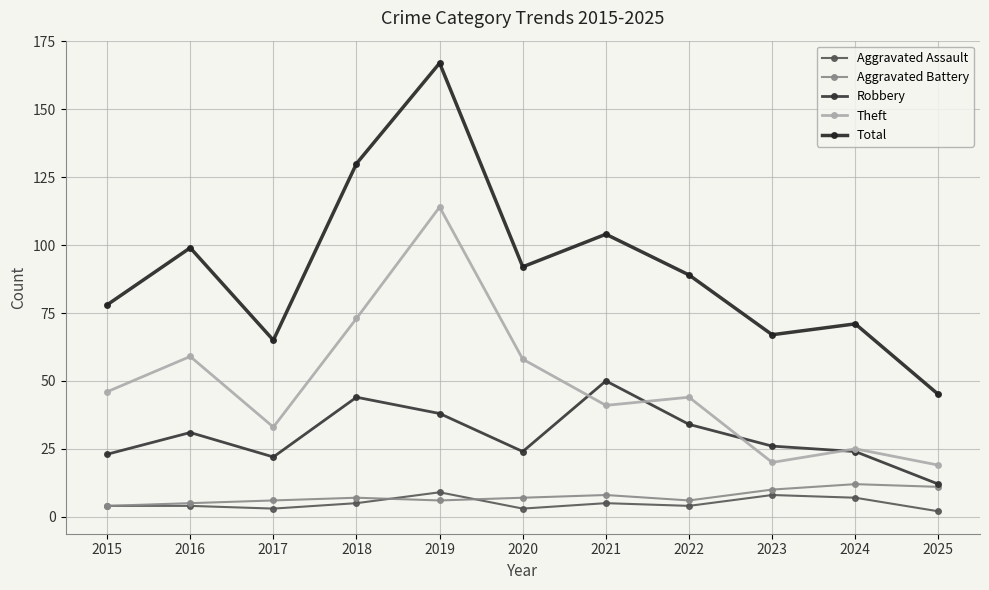

Count the Aggravated Assault values in the range 3 to 7.

8